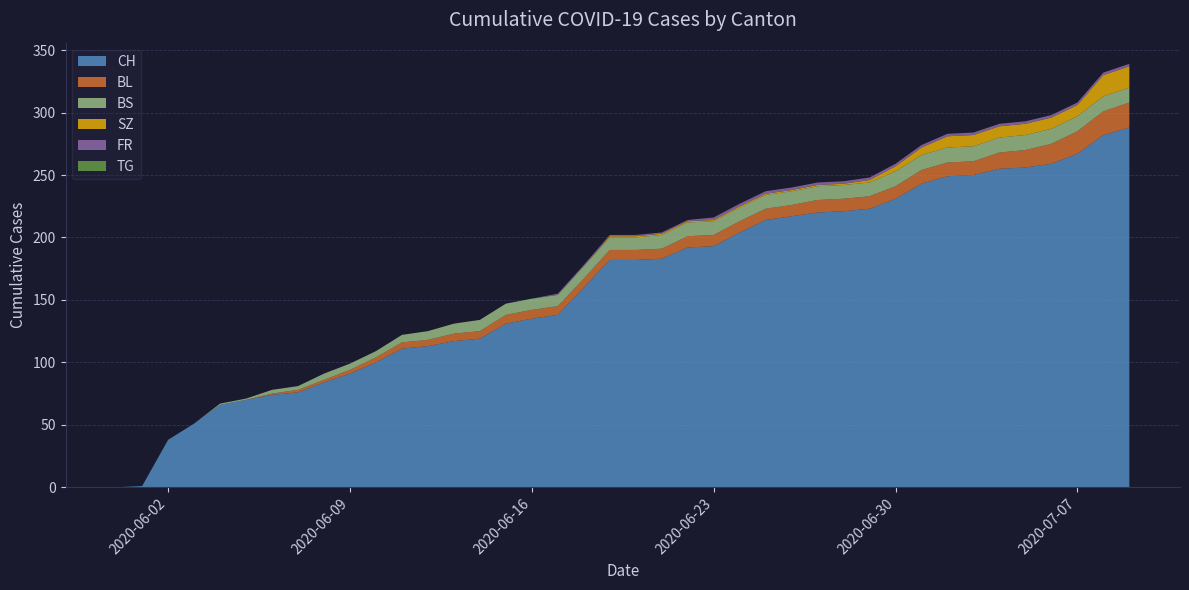

Reading left to right, extract all data points from this chart.

CH: 0	1	38	51	66	70	74	76	84	91	100	111	113	117	119	131	135	138	160	182	182	183	192	193	204	214	217	220	221	223	231	243	249	250	255	256	259	267	282	288
BL: 0	0	0	0	0	0	1	2	2	3	4	5	5	6	6	7	7	7	7	8	8	8	9	9	9	9	9	10	10	10	10	11	11	11	13	14	16	18	19	20
BS: 0	0	0	0	1	1	3	3	5	5	5	6	7	8	9	9	9	9	10	10	10	11	11	11	11	11	11	11	11	11	12	12	12	12	12	12	12	12	12	12
SZ: 0	0	0	0	0	0	0	0	0	0	0	0	0	0	0	0	0	0	0	1	1	1	1	1	1	1	1	1	1	2	4	6	9	9	9	9	9	9	17	17
FR: 0	0	0	0	0	0	0	0	0	0	0	0	0	0	0	0	0	1	1	1	1	1	1	2	2	2	2	2	2	2	2	2	2	2	2	2	2	2	2	2
TG: 0	0	0	0	0	0	0	0	0	0	0	0	0	0	0	0	0	0	0	0	0	0	0	0	0	0	0	0	0	0	0	0	0	0	0	0	0	0	0	0